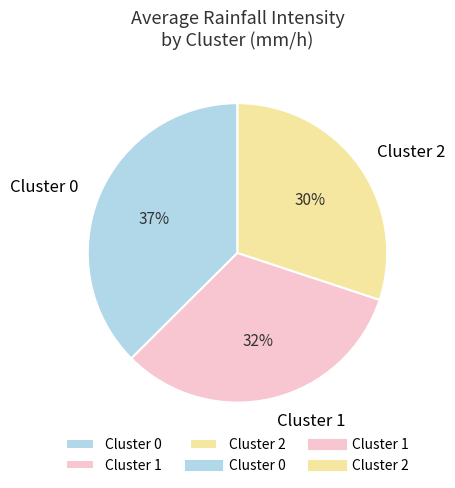

What percentage is the Cluster 2 slice, to the nearest percent?

30%